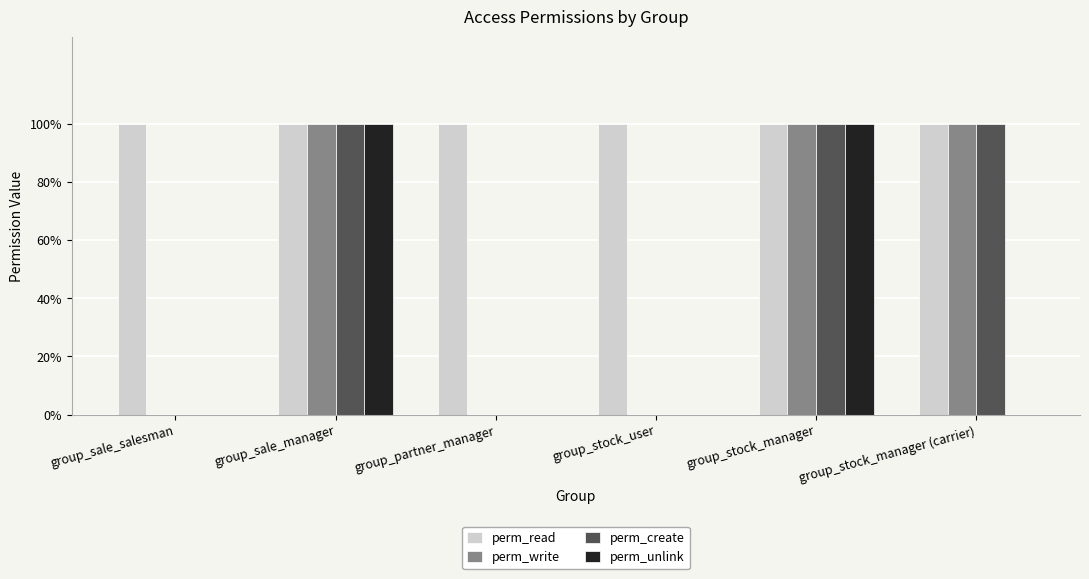

What is the difference between the maximum and second lowest values in the perm_create series?

1